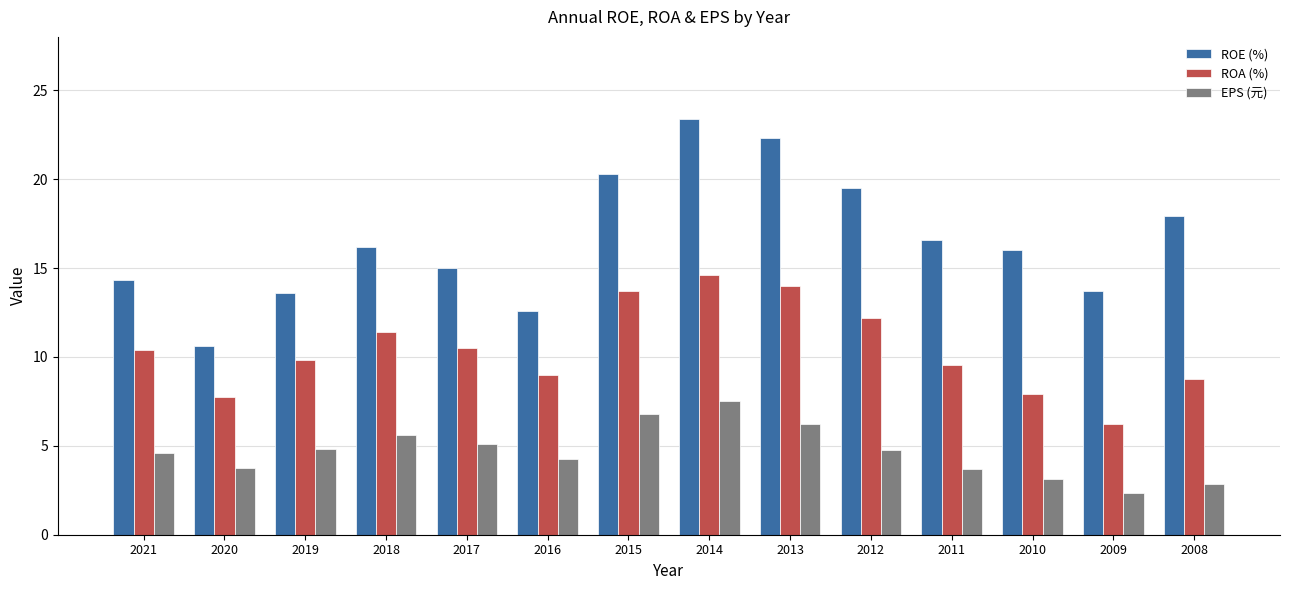

Rank the series by their average value, from lowest to highest.

EPS (元), ROA (%), ROE (%)